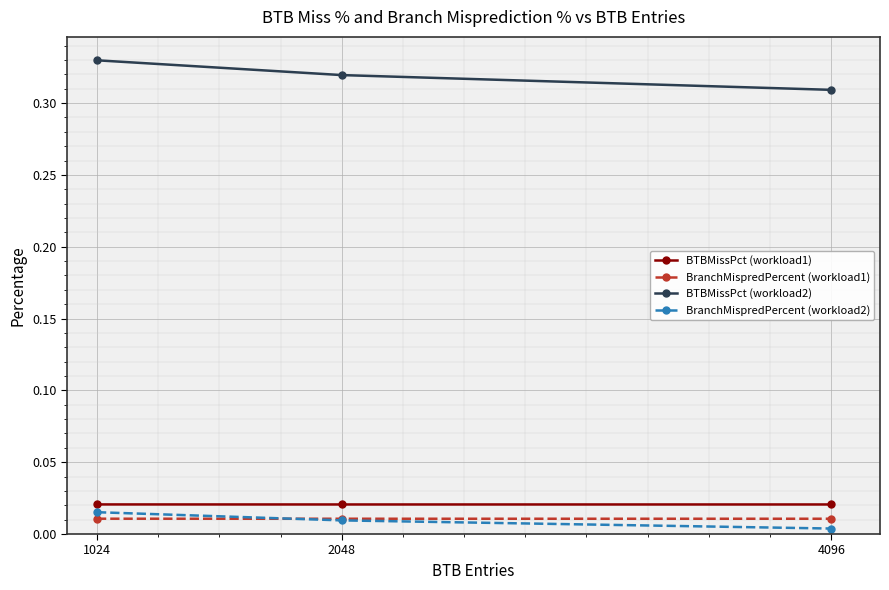

List the labels in order of BTBMissPct (workload2) value, smallest first.

4096, 2048, 1024